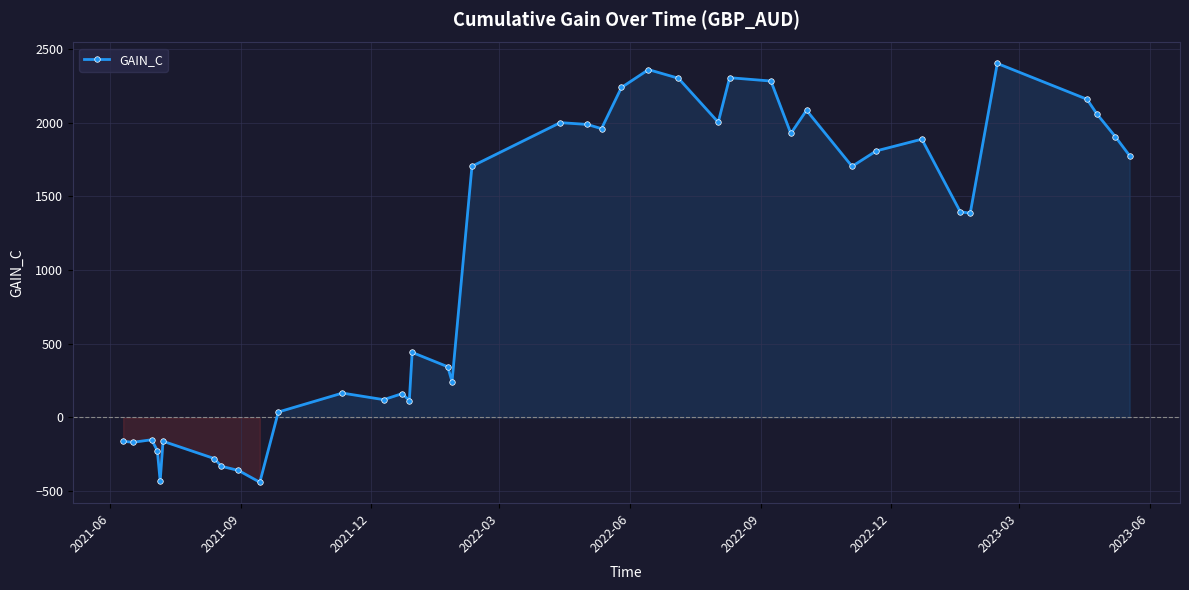

How many lines are shown in the chart?

1